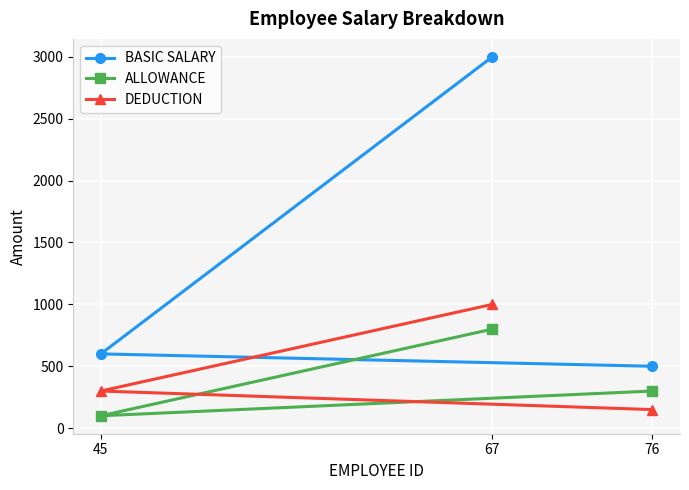

Count the number of categories in the chart.

3